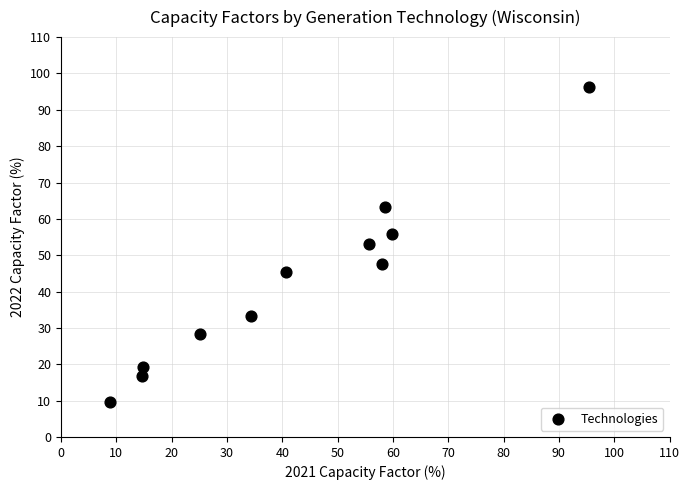

What is the range of X values (max minus min)?

86.6